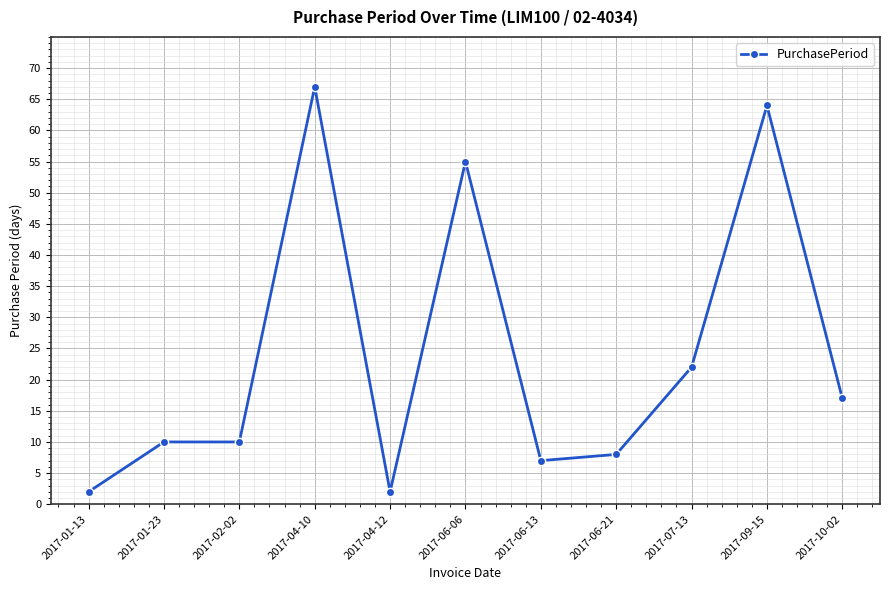

The chart shows a value of 38 at 2017-09-15. True or false?

False